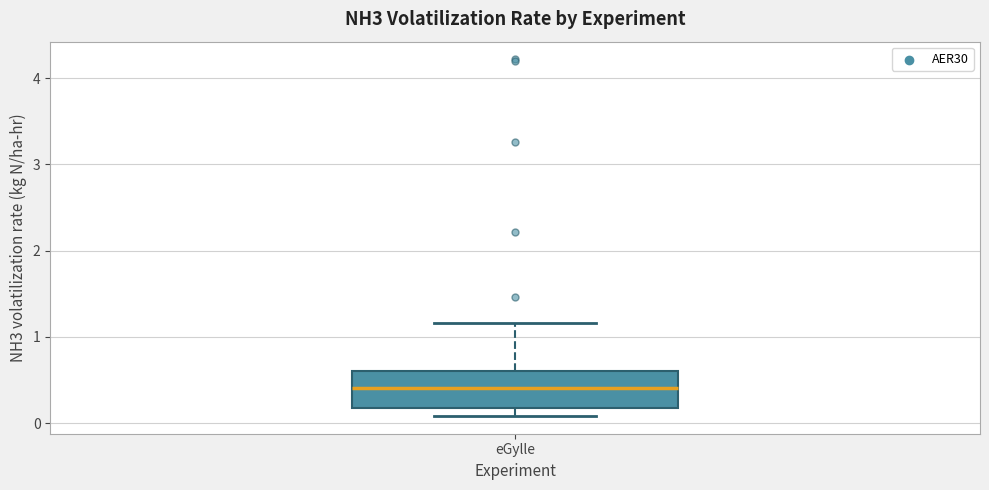

Where does the median line of the box for eGylle sit on the y-axis? The values are not printed on the chart, so give them approximately, as read against the axis.

0.4